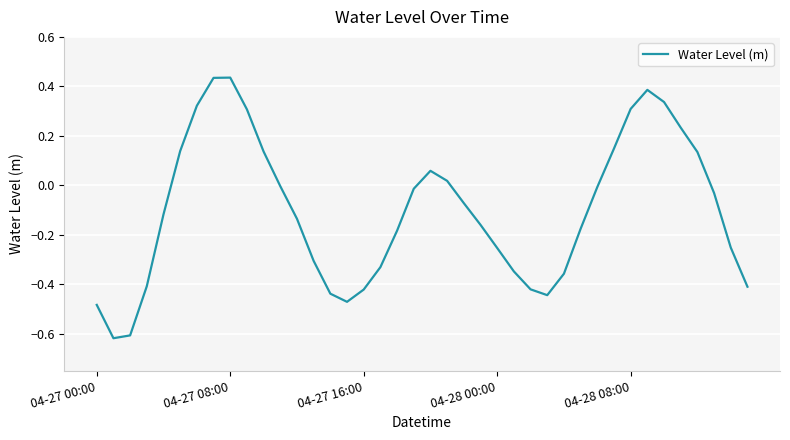

True or false: the data has more than 0 interior local peaks.

True